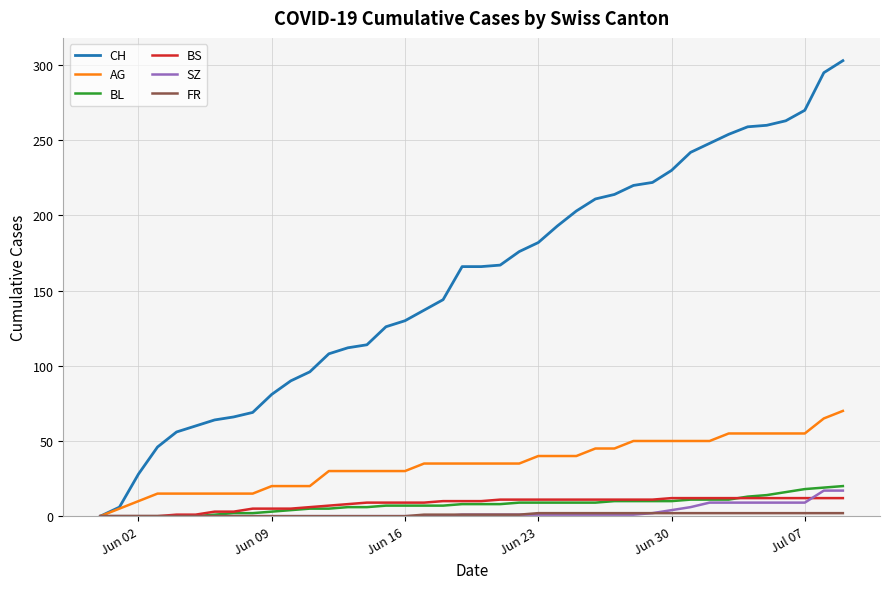

Which series has the largest total across all categories?

CH